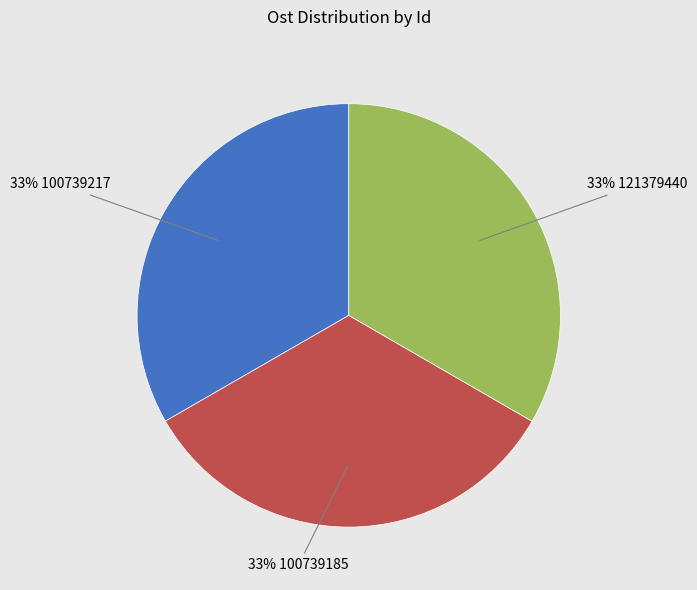

Is there a majority slice in this chart?

No